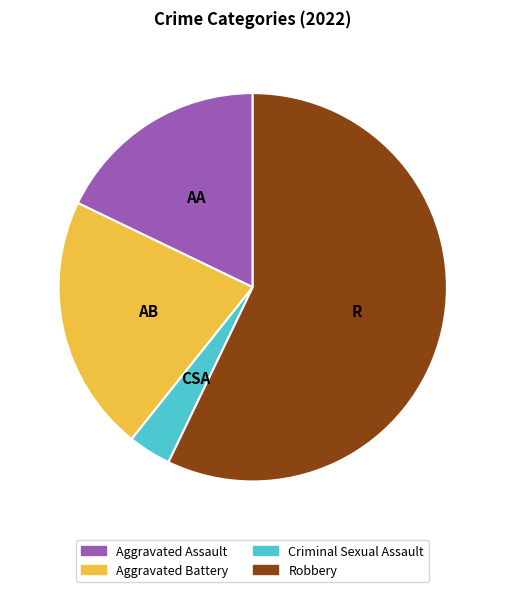

True or false: Robbery accounts for 57% of the total.

True